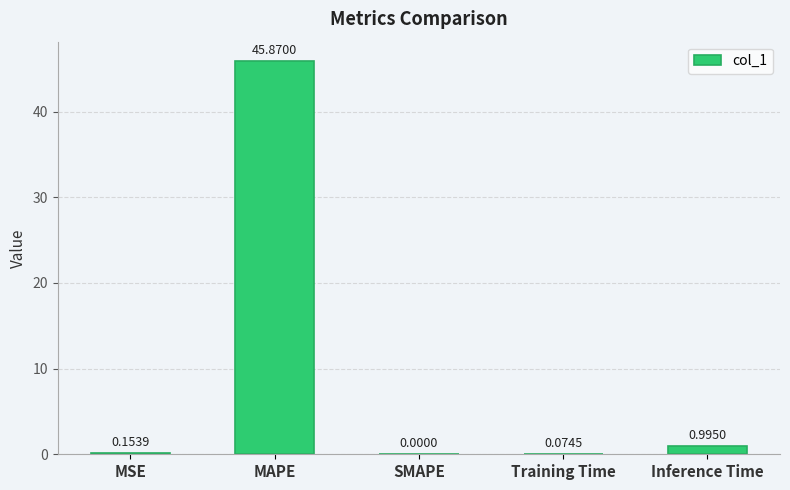

The value at SMAPE is -16.0. True or false?

False